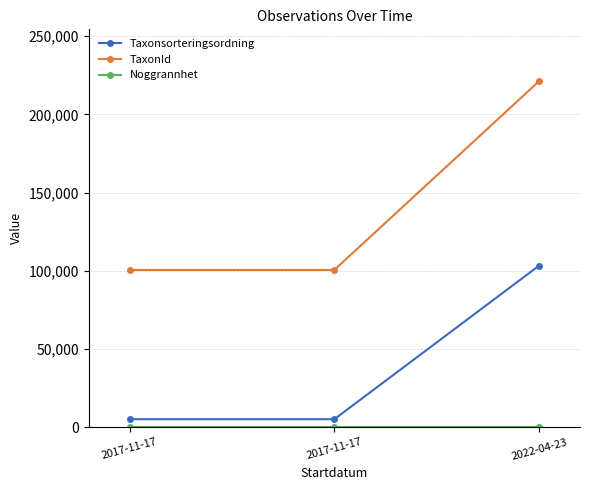

Does the chart have visible grid lines?

Yes